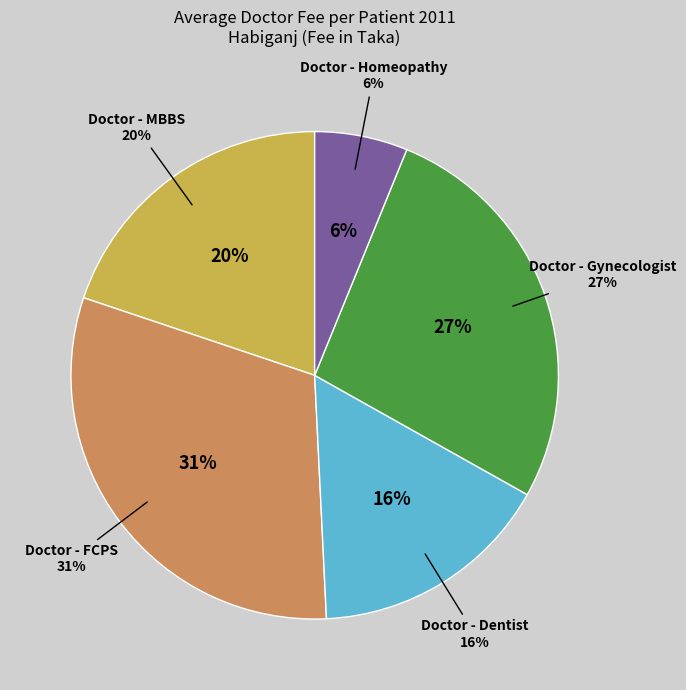

To the nearest percent, what percentage of the pie is Doctor - FCPS?

31%